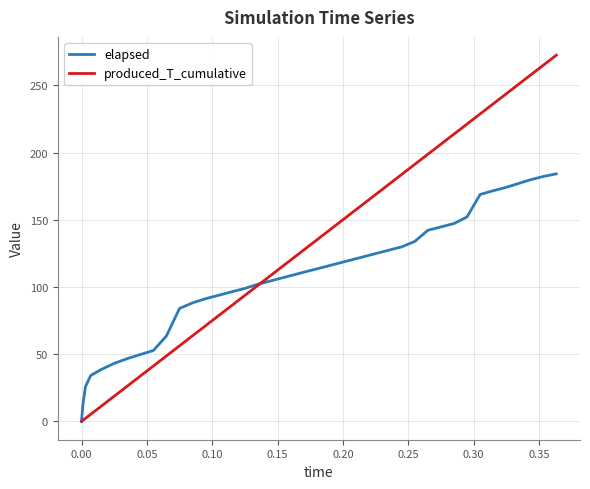

What is the greatest value displayed?

272.5